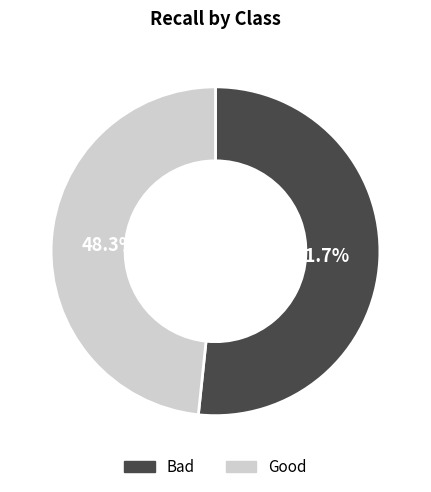

Combined, what portion of the pie is Good and Bad?

100.0%